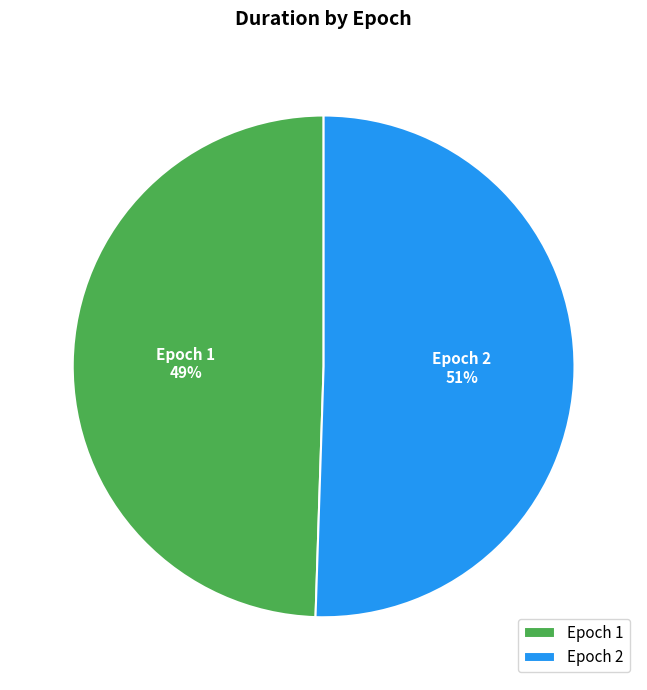

How many segments does this pie chart have?

2